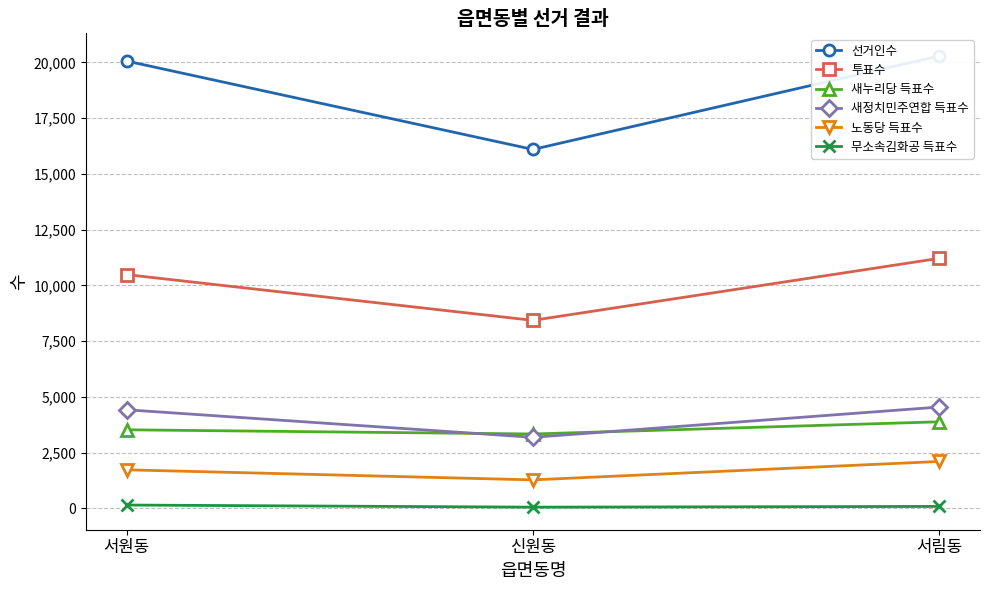

What is the label of the 1st point from the right?

서림동